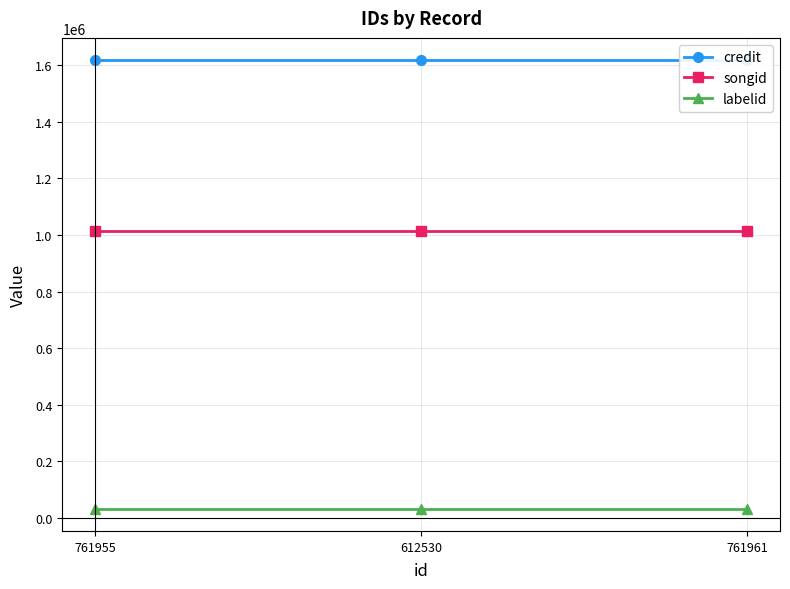

What is the label of the 1st point from the right?

761961